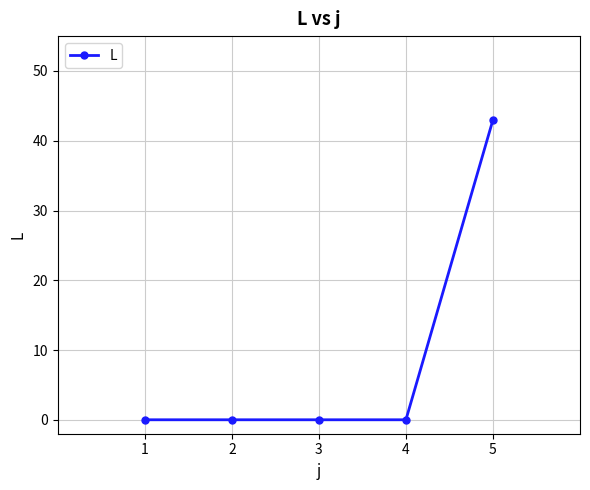

What value does the data have at 5, to the nearest 10?

40